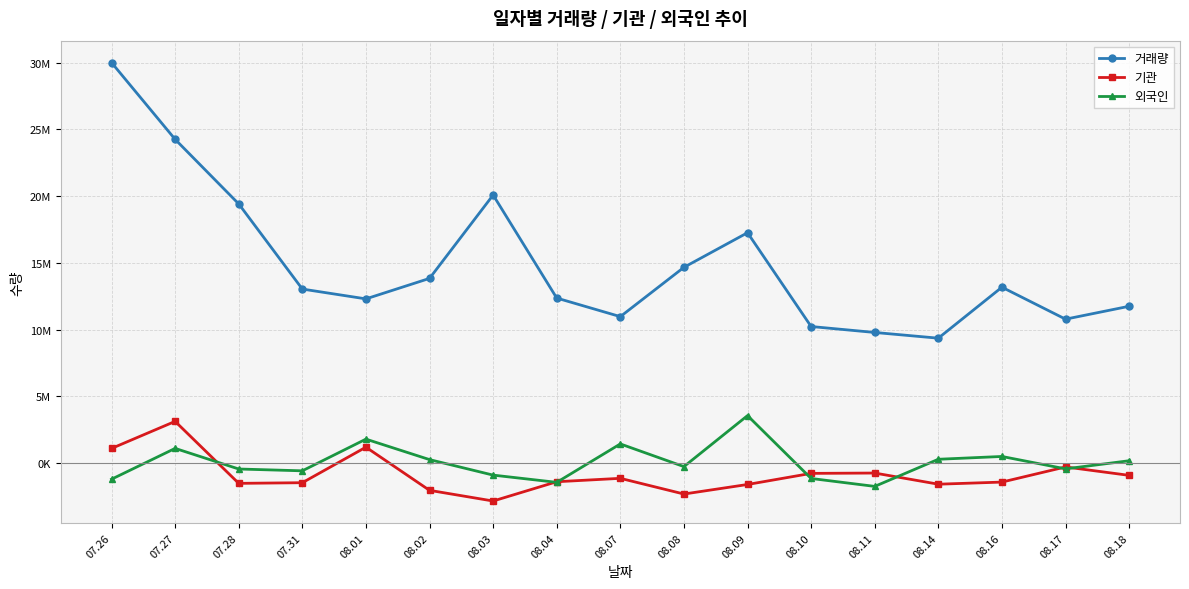

At 07.28, list the series in order from largest to smallest.

거래량, 외국인, 기관